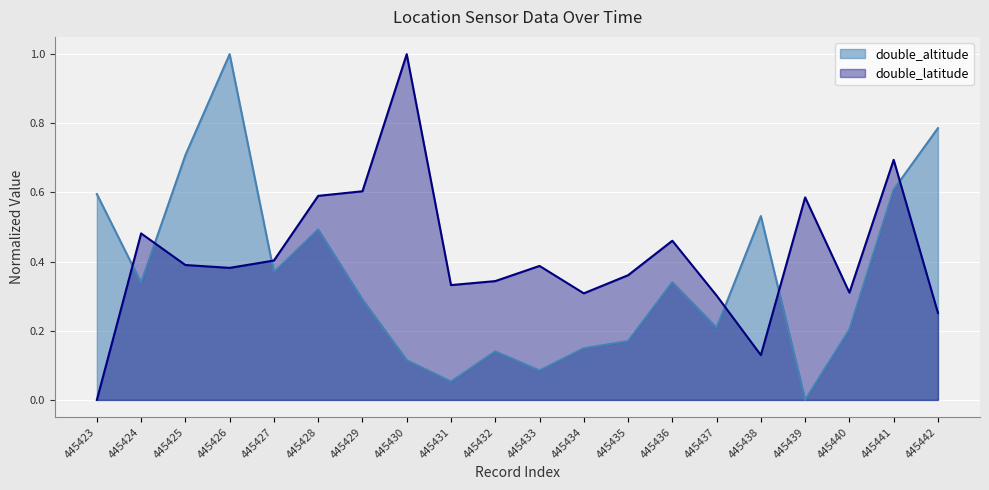

Count the number of categories in the chart.

20